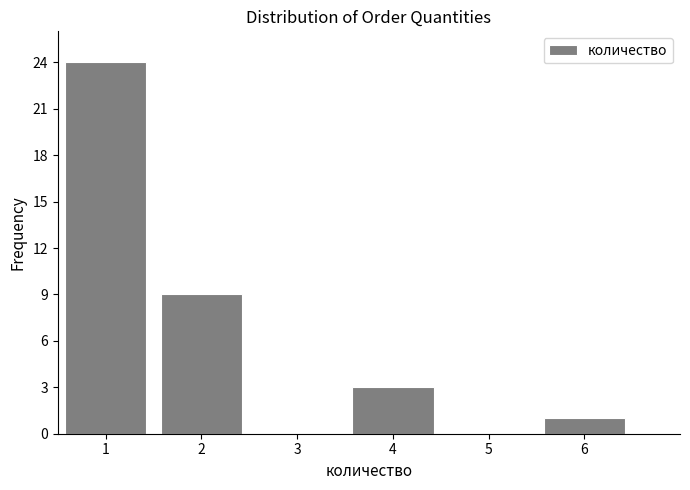

Reading left to right, transcribe this chart: for each bar, give the range it covers on the x-axis and its height. The values are not printed on the chart, so give them approximately, as read against the axis.

0.5 to 1.5: 24
1.5 to 2.5: 9
2.5 to 3.5: 0
3.5 to 4.5: 3
4.5 to 5.5: 0
5.5 to 6.5: 1